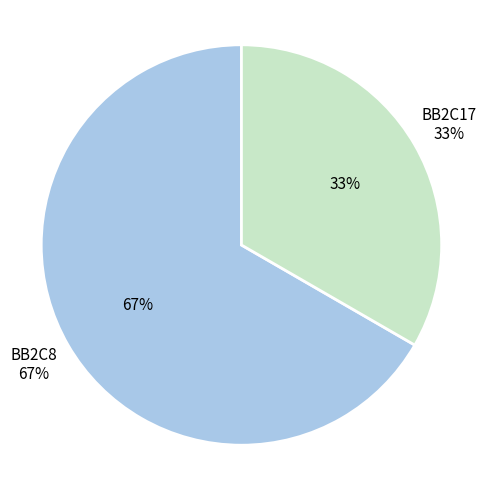

What is the largest slice in the pie chart?

BB2C8